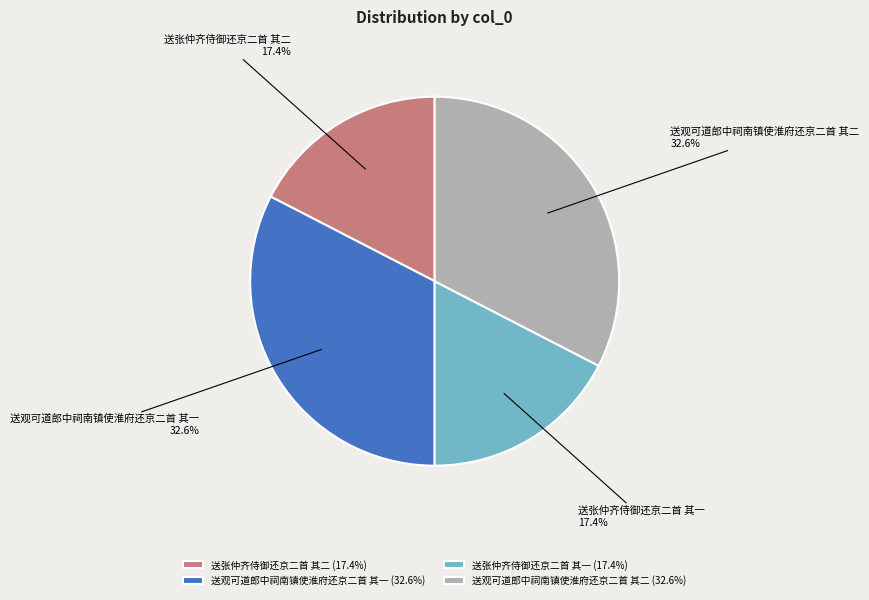

To the nearest percent, what portion does 送观可道郎中祠南镇使淮府还京二首 其一 represent?

33%